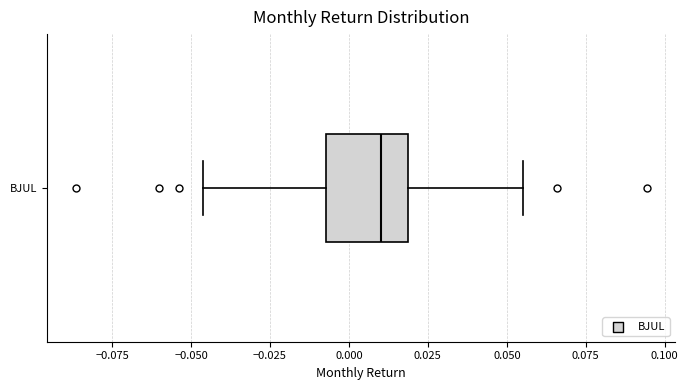

Transcribe this box plot: give where the median line is, the range the box spans, and where the two whiskers end, as read against the x-axis. The values are not printed on the chart, so give them approximately, as read against the axis.

median 0.010, box -0.005 to 0.020, whiskers -0.045 to 0.055